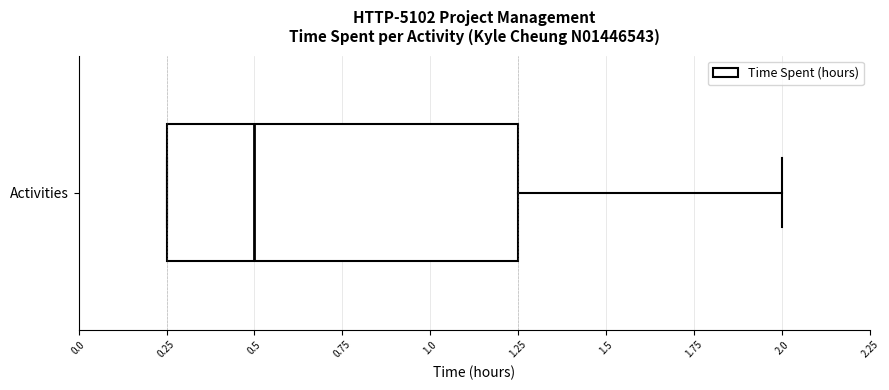

Where is the right edge of the box for Activities on the x-axis? The values are not printed on the chart, so give them approximately, as read against the axis.

1.25